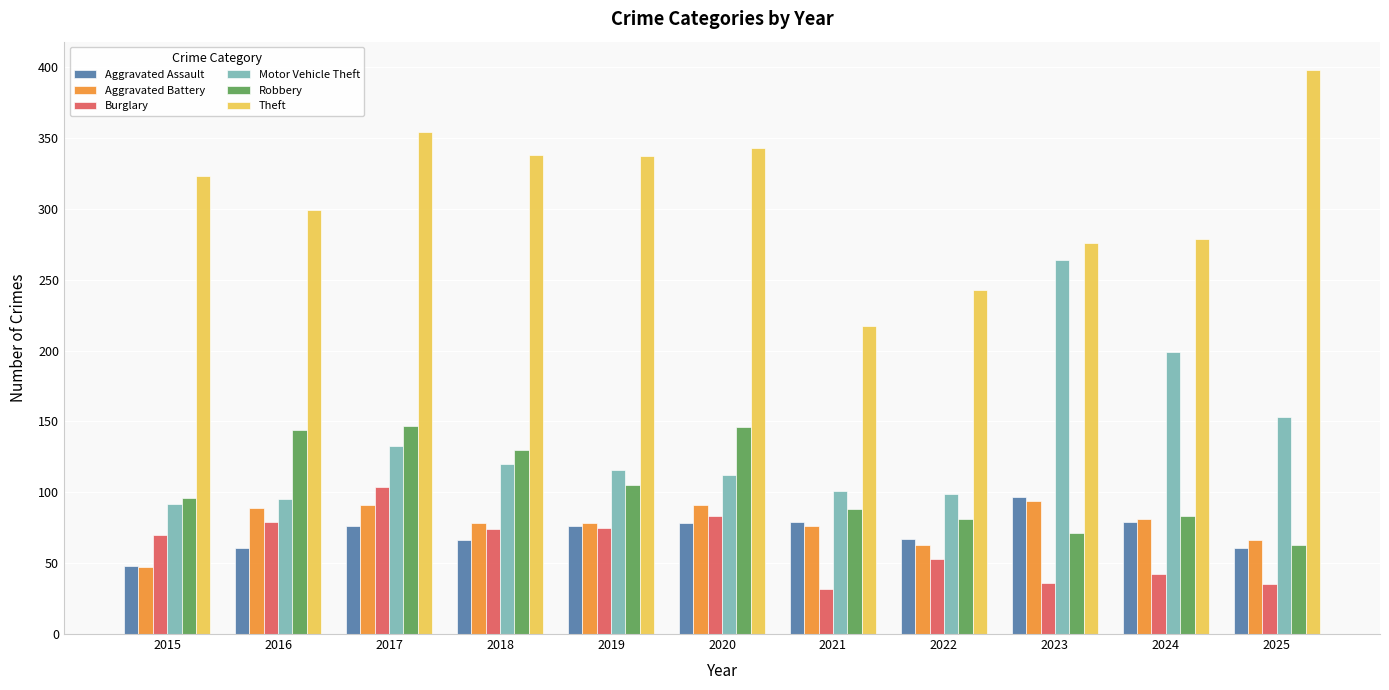

Rank the series at 2017 from highest to lowest value.

Theft, Robbery, Motor Vehicle Theft, Burglary, Aggravated Battery, Aggravated Assault